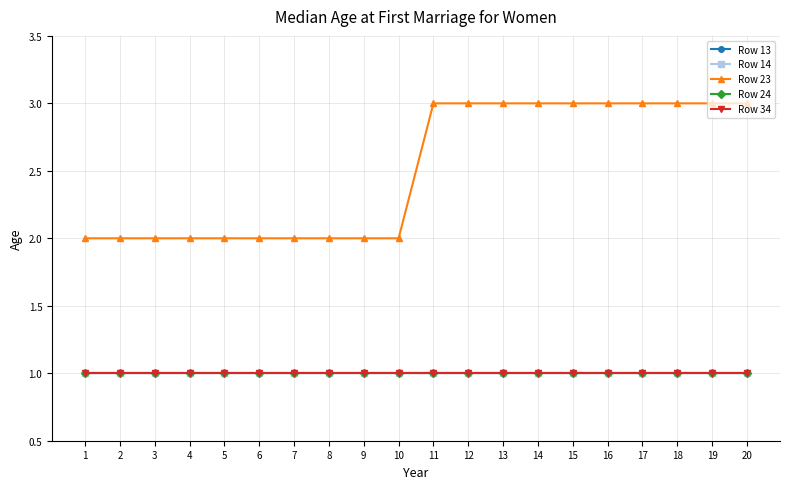

Does the chart have visible grid lines?

Yes